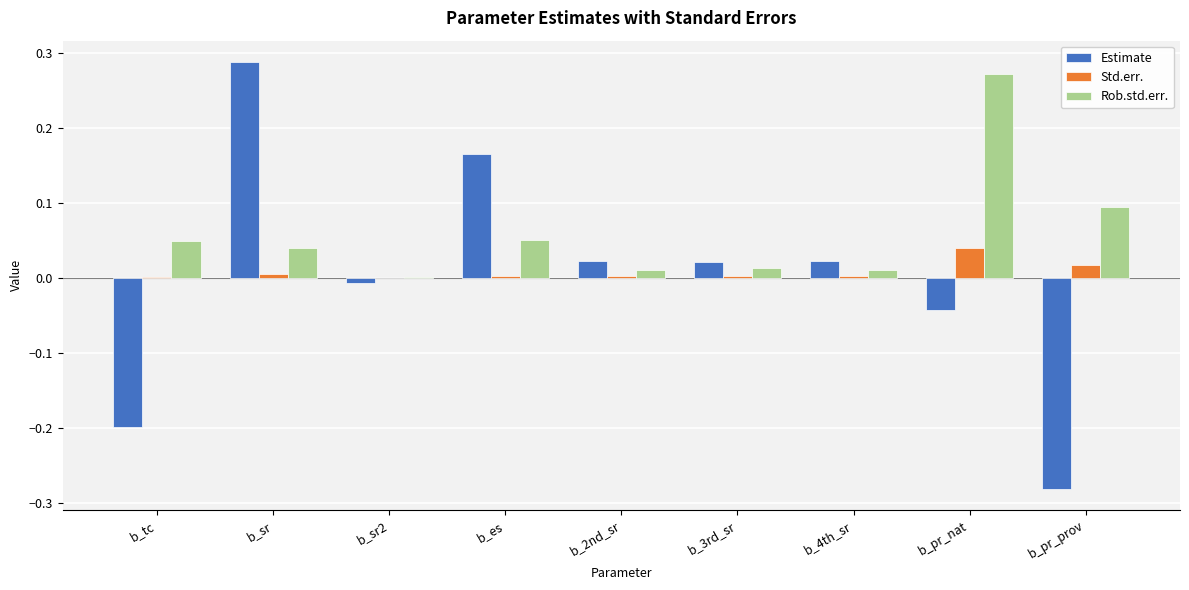

What are all the series names shown in the legend?

Estimate, Std.err., Rob.std.err.